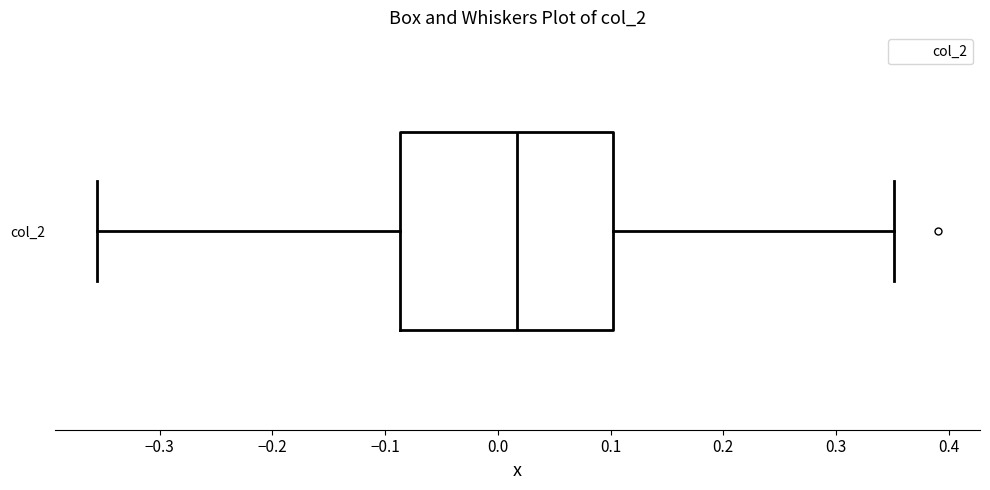

Where is the right edge of the box for col_2 on the x-axis? The values are not printed on the chart, so give them approximately, as read against the axis.

0.10